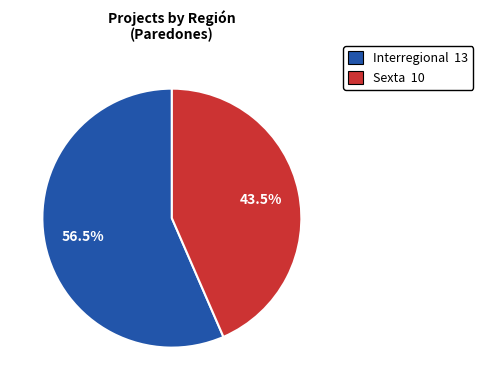

How many segments does this pie chart have?

2